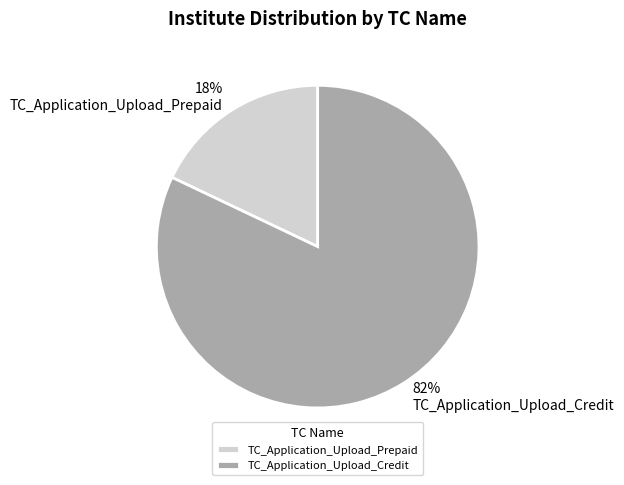

Is it true that TC_Application_Upload_Credit is 90% of the pie?

False